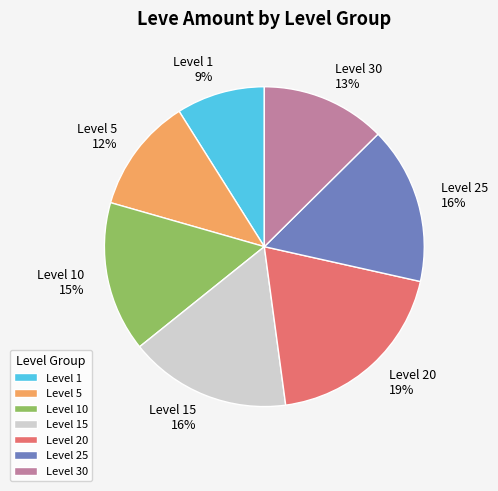

To the nearest percent, what is the difference between the largest and smallest slice percentages?

10%